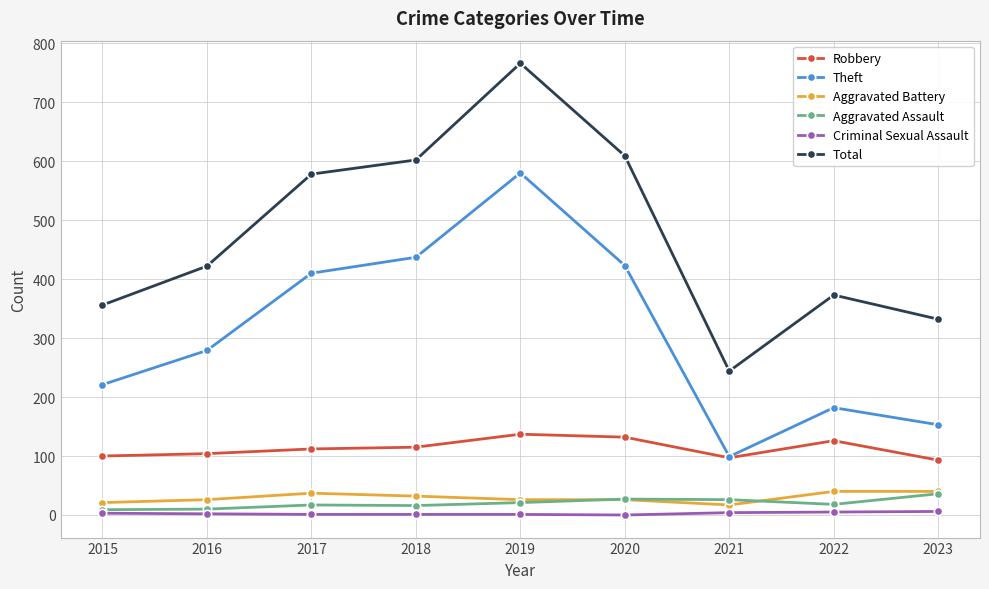

The value of Aggravated Battery at 2021 is 17. True or false?

True